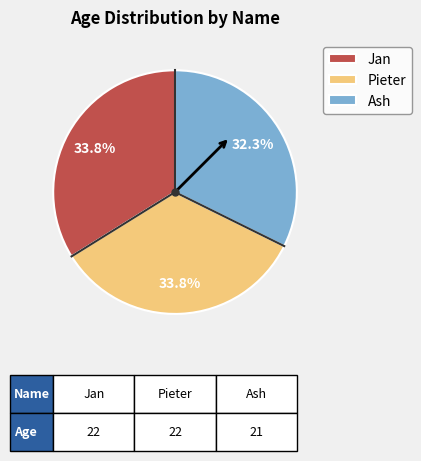

What is the ratio of the value at Ash to the value at Pieter?

1.0